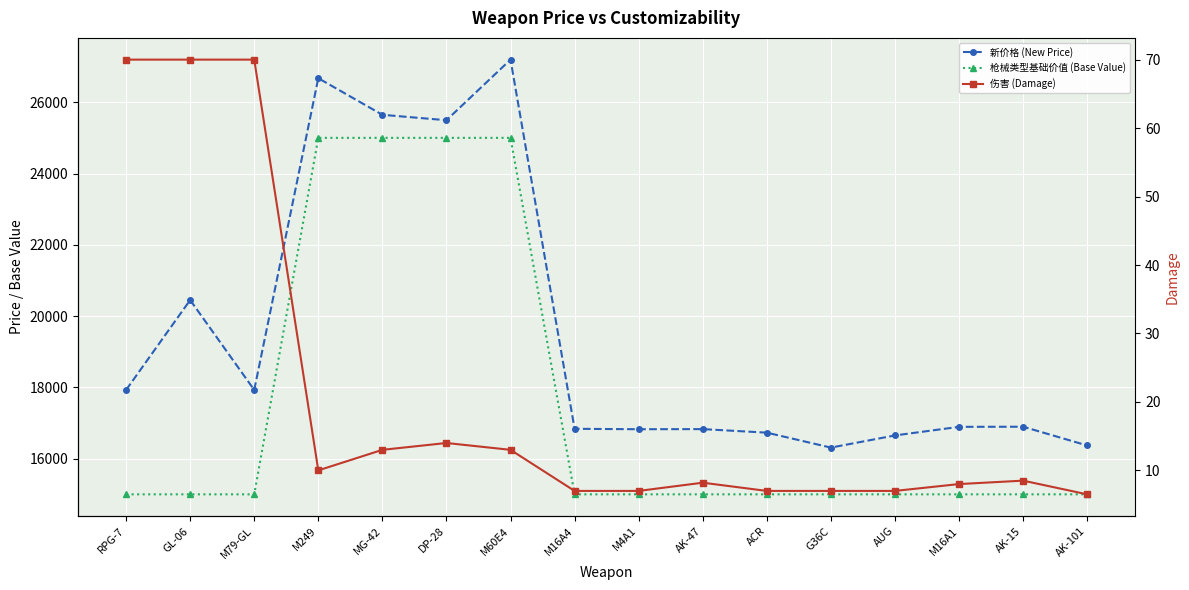

In 伤害 (Damage), how many points are lower than both neighbors (excluding endpoints)?

1